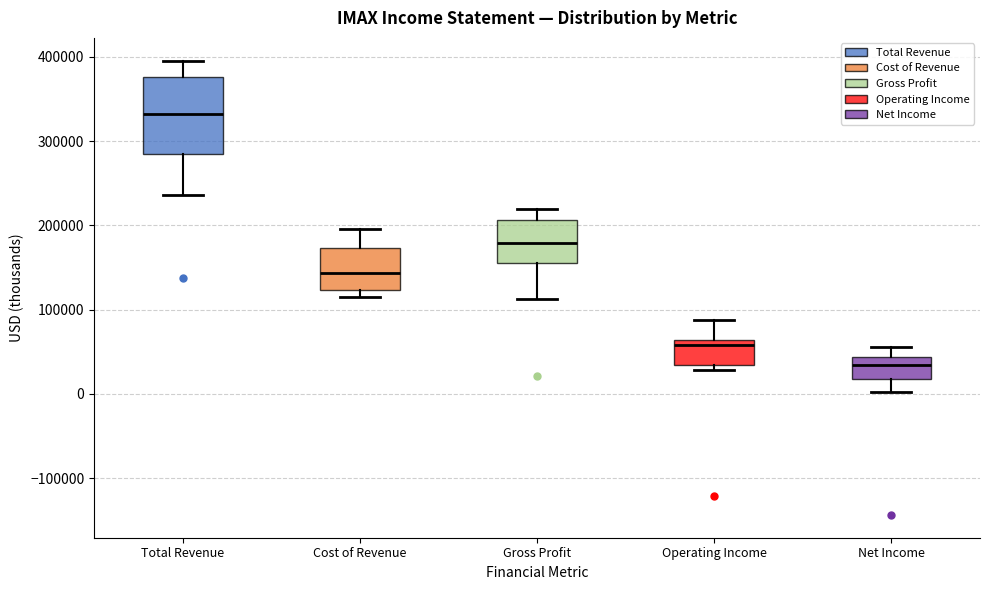

Reading left to right, read every box against the y-axis: the position of its median line, the range the box covers, and the ends of its whiskers. The values are not printed on the chart, so give them approximately, as read against the axis.

Total Revenue: median 330000, box 290000 to 380000, whiskers 240000 to 400000
Cost of Revenue: median 140000, box 120000 to 170000, whiskers 120000 (just below the box's lower edge) to 200000
Gross Profit: median 180000, box 160000 to 210000, whiskers 110000 to 220000
Operating Income: median 60000 (just below the box's upper edge), box 30000 to 60000, whiskers 30000 (just below the box's lower edge) to 90000
Net Income: median 30000, box 20000 to 40000, whiskers 0 to 60000